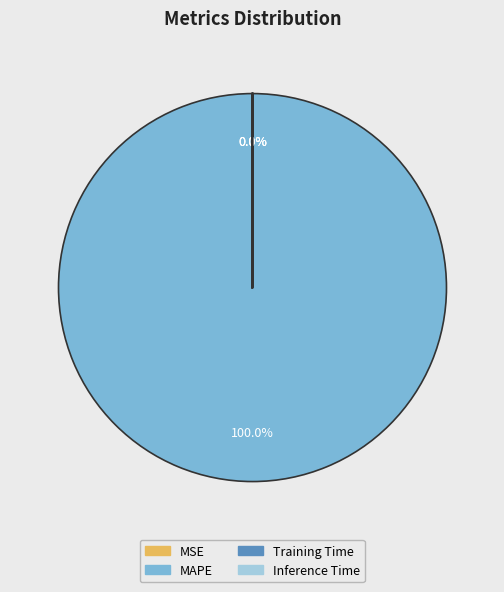

What is the majority slice?

MAPE